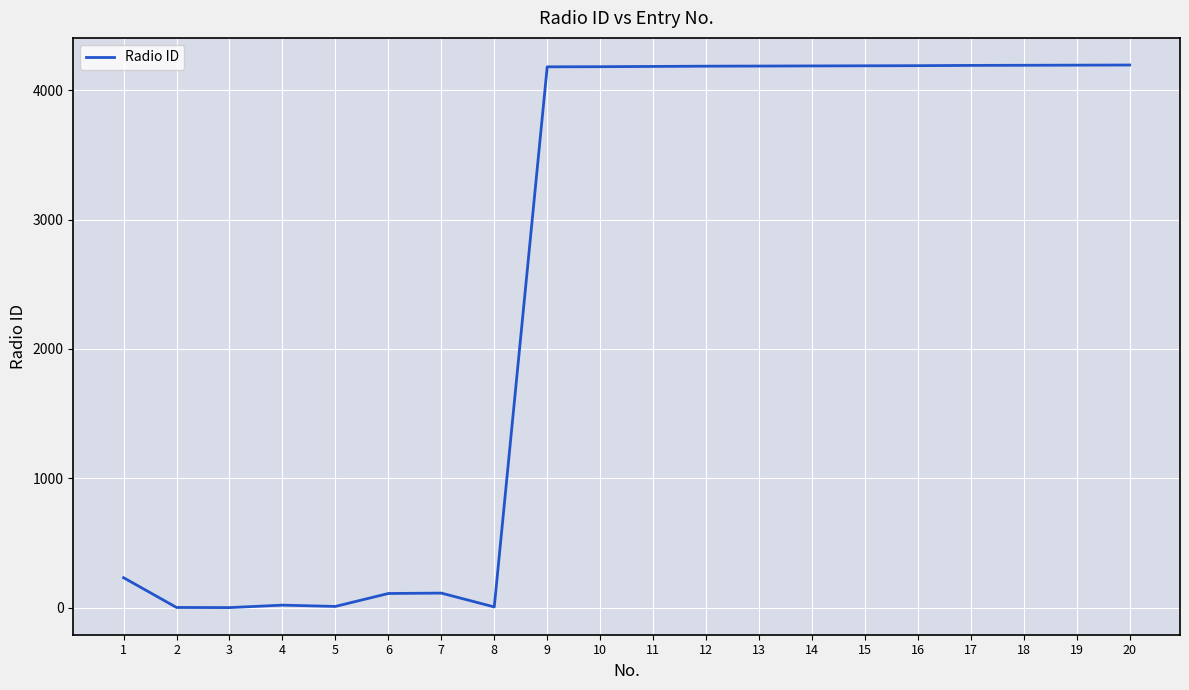

What is the difference between the maximum and minimum values?

4193